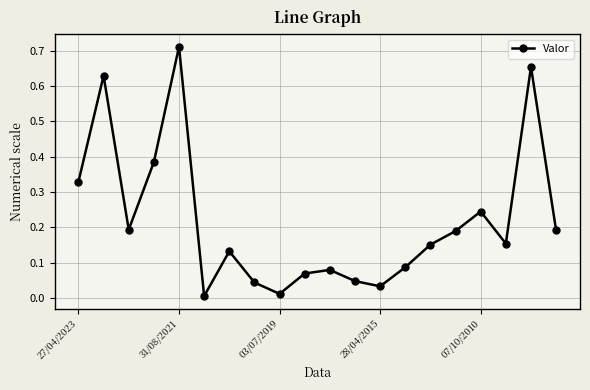

How many series are shown in this chart?

1